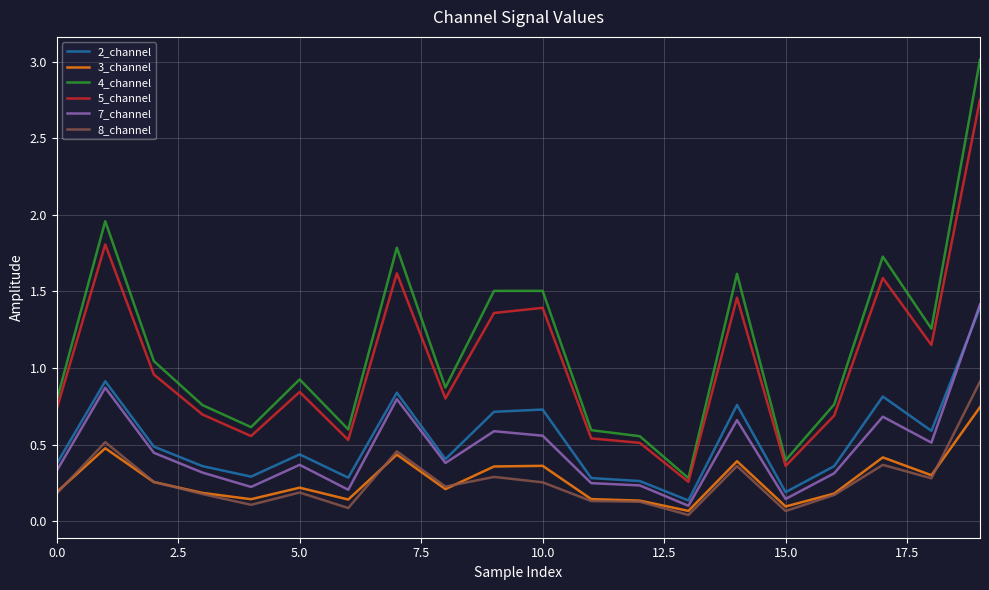

What is the maximum value shown in the chart?

3.0